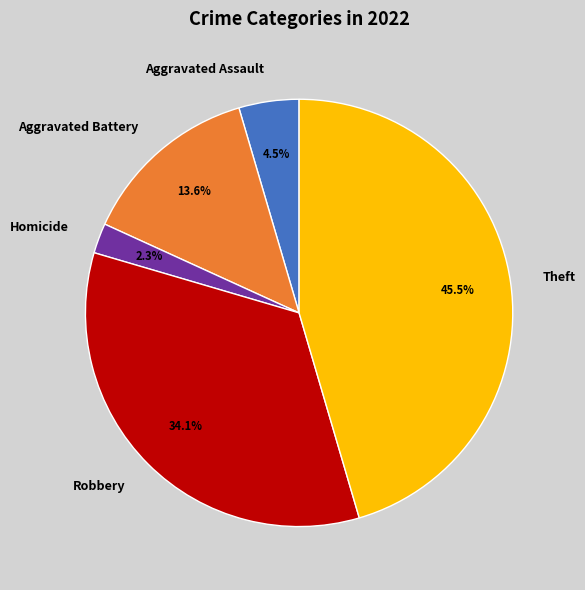

Between Theft and Aggravated Assault, which is larger?

Theft